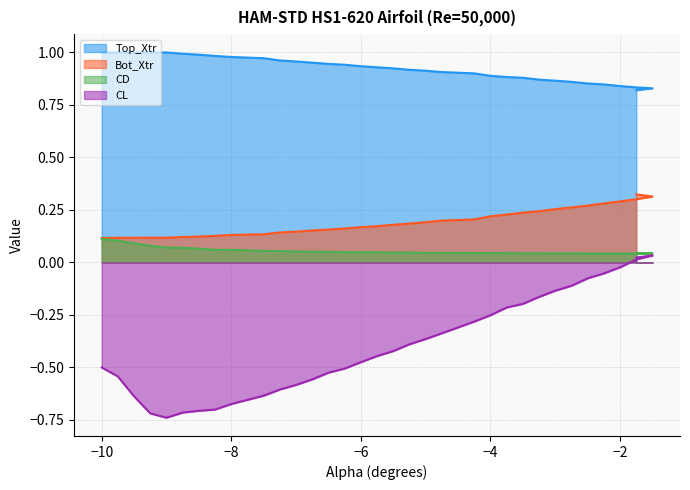

What is the difference between the maximum and minimum values in the Top_Xtr series?

0.2